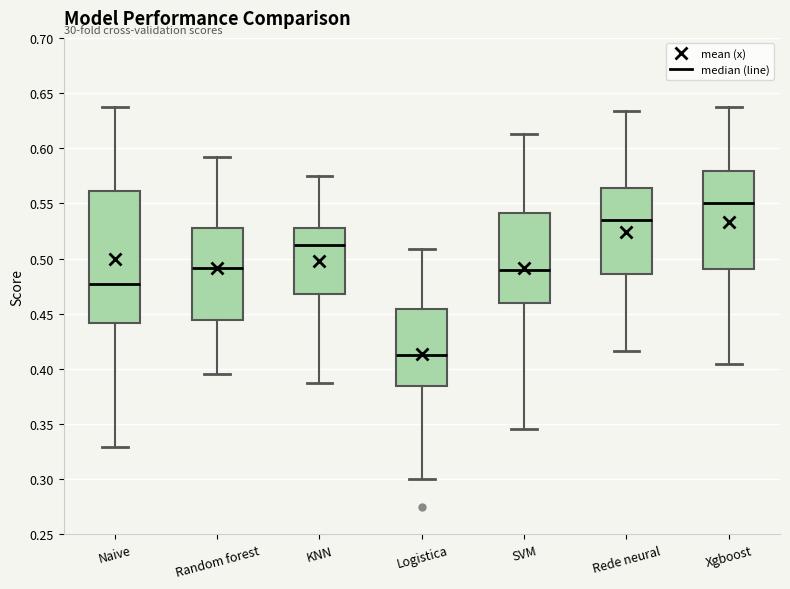

Where is the lower edge of the box for Logistica on the y-axis? The values are not printed on the chart, so give them approximately, as read against the axis.

0.385